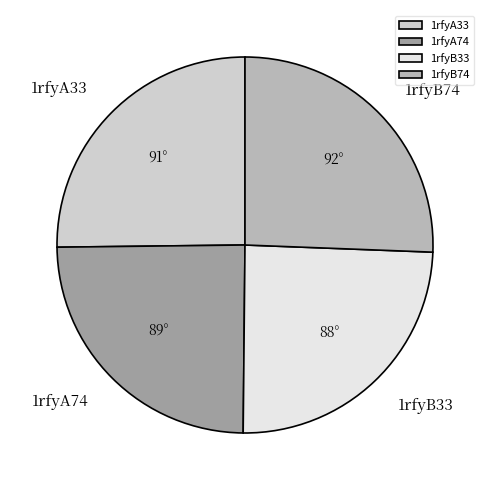

What is the ratio of the value at 1rfyB74 to the value at 1rfyA74?

1.0